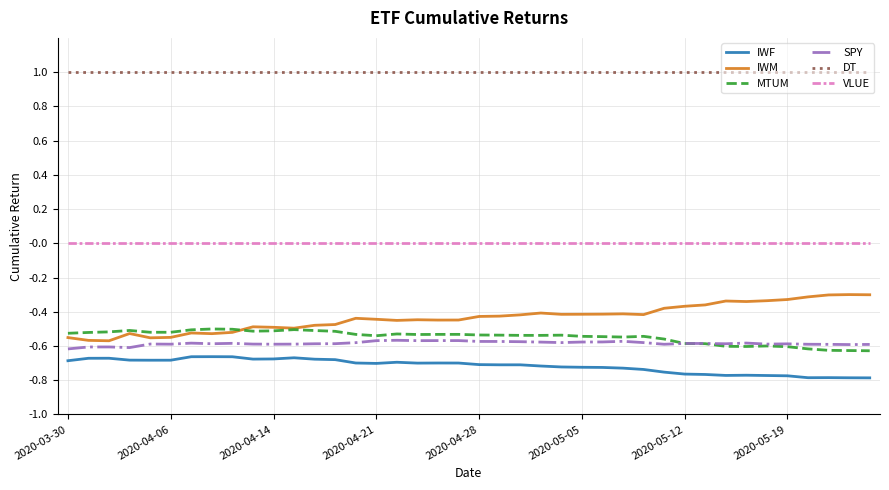

Which series has the largest total across all categories?

DT